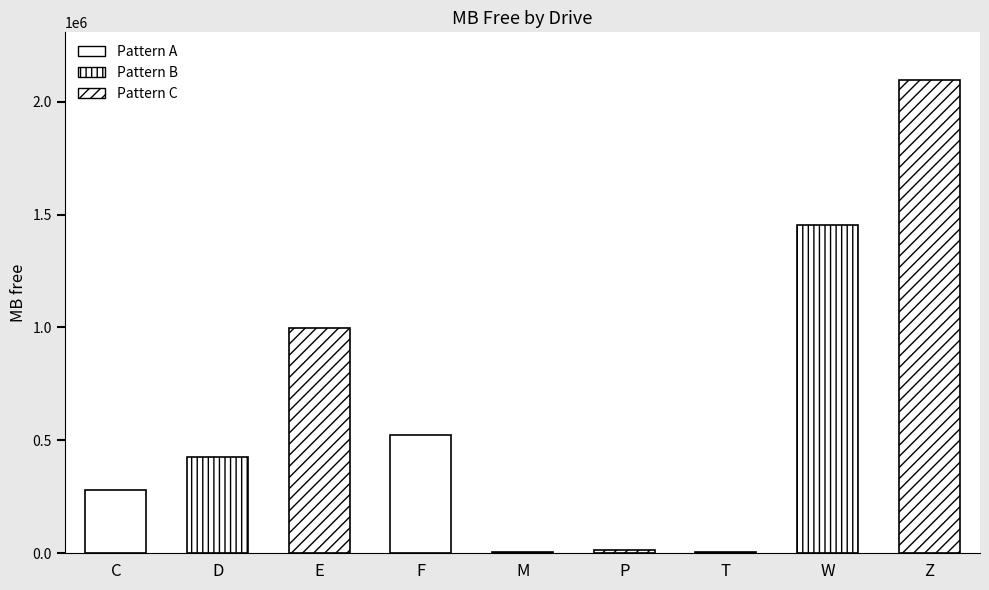

Which category has the highest value across all series?

Z